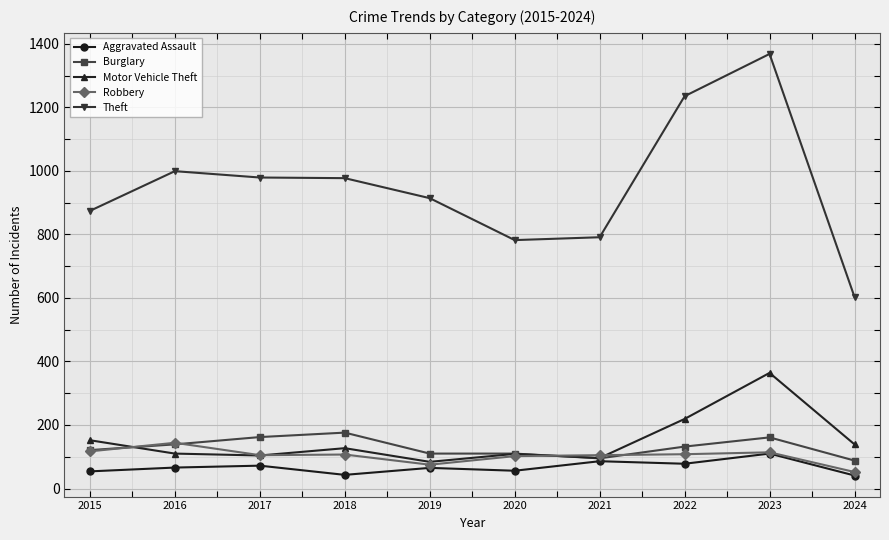

True or false: Motor Vehicle Theft and Theft cross at least once.

False